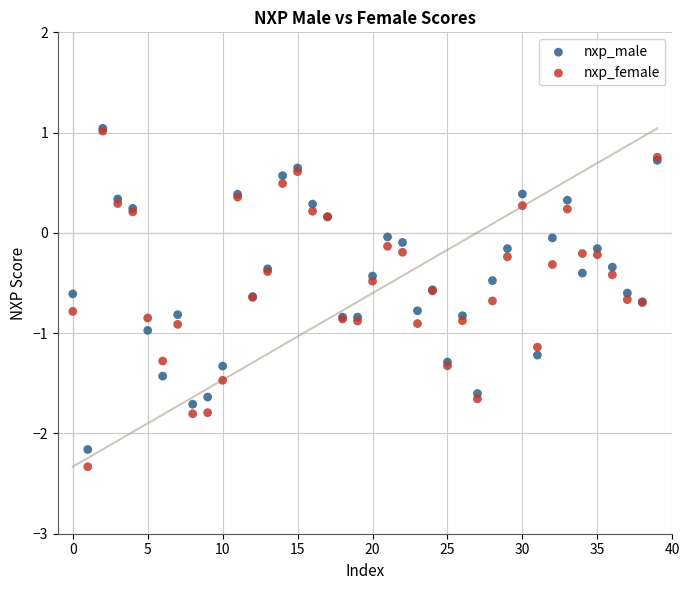

What are all the series names shown in the legend?

nxp_male, nxp_female